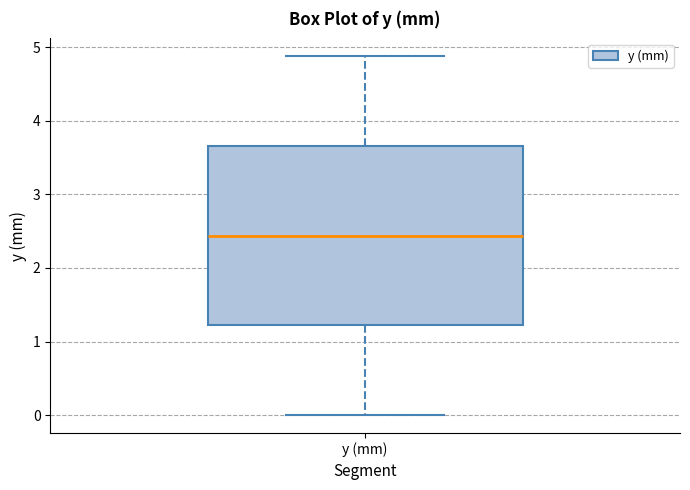

Transcribe this box plot: give where the median line is, the range the box spans, and where the two whiskers end, as read against the y-axis. The values are not printed on the chart, so give them approximately, as read against the axis.

median 2.4, box 1.2 to 3.7, whiskers 0.0 to 4.9